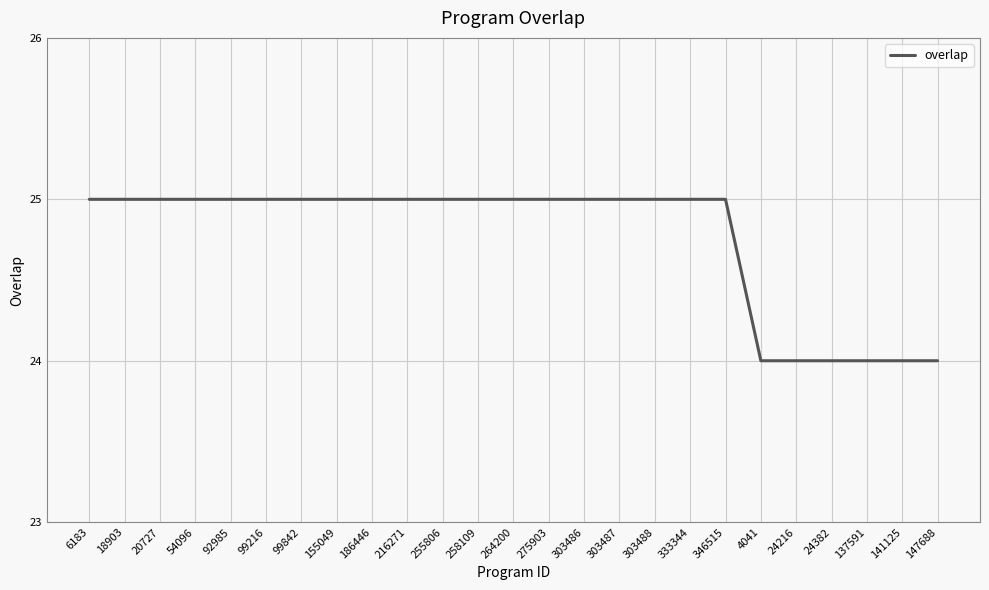

What position from the right is 255806?

15